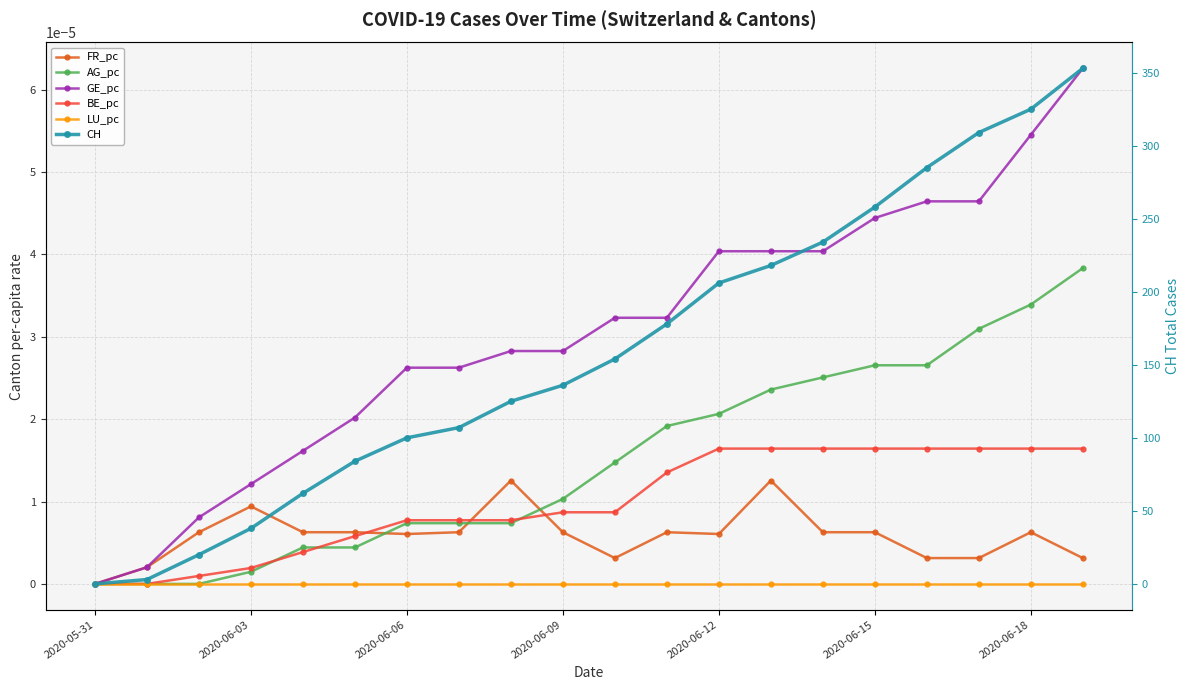

True or false: FR_pc and GE_pc cross at least once.

False